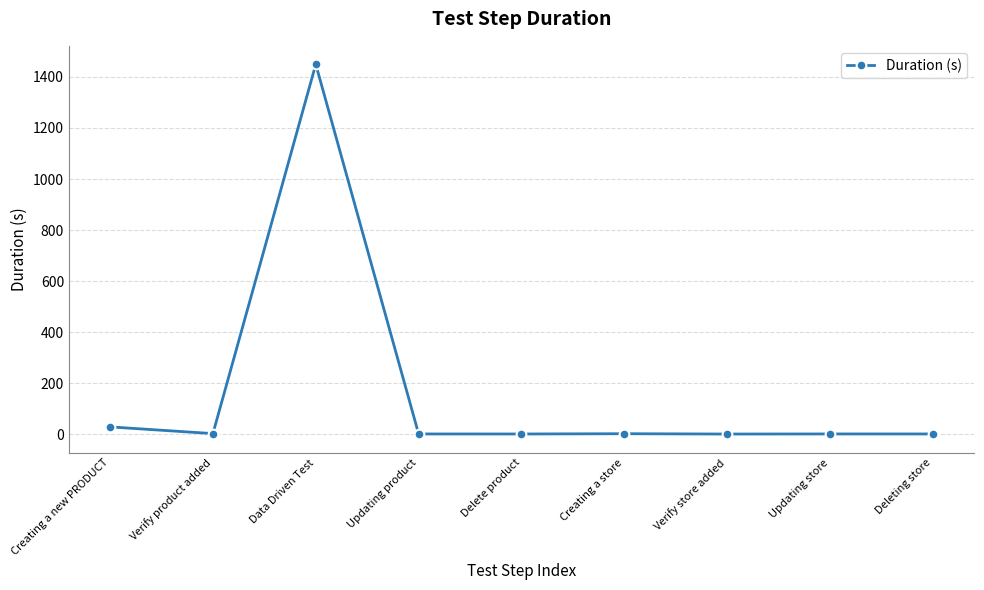

What is the change in value from Verify product added to Deleting store?

-1.4